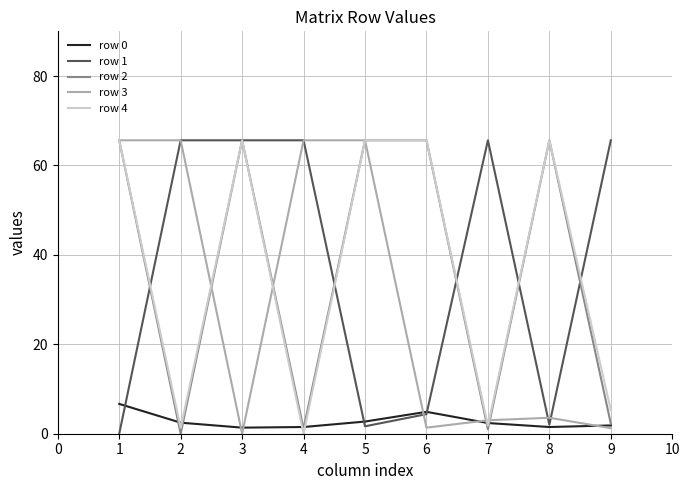

Count the number of categories in the chart.

9